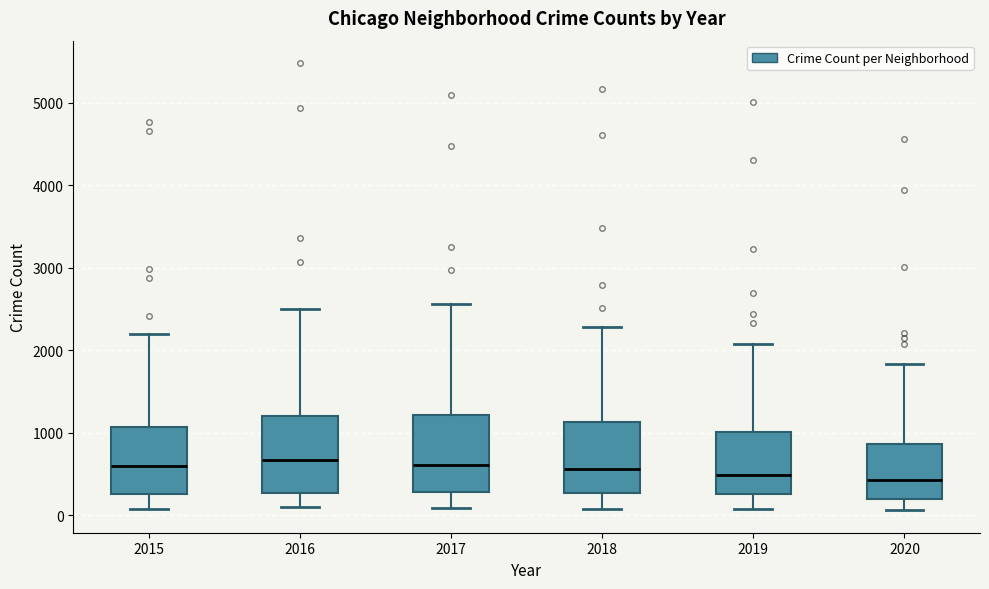

Reading left to right, read every box against the y-axis: the position of its median line, the range the box covers, and the ends of its whiskers. The values are not printed on the chart, so give them approximately, as read against the axis.

2015: median 600, box 300 to 1100, whiskers 100 to 2200
2016: median 700, box 300 to 1200, whiskers 100 to 2500
2017: median 600, box 300 to 1200, whiskers 100 to 2600
2018: median 600, box 300 to 1100, whiskers 100 to 2300
2019: median 500, box 300 to 1000, whiskers 100 to 2100
2020: median 400, box 200 to 900, whiskers 100 to 1800